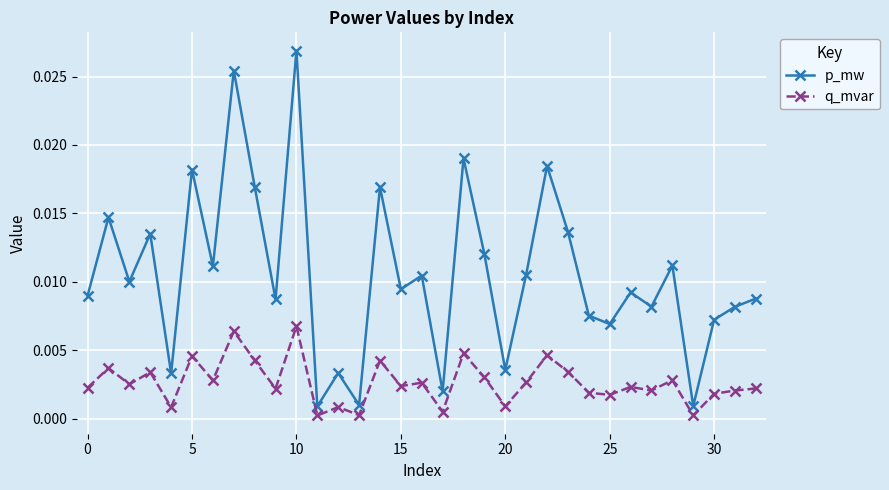

List the series in order of their overall mean, highest first.

p_mw, q_mvar